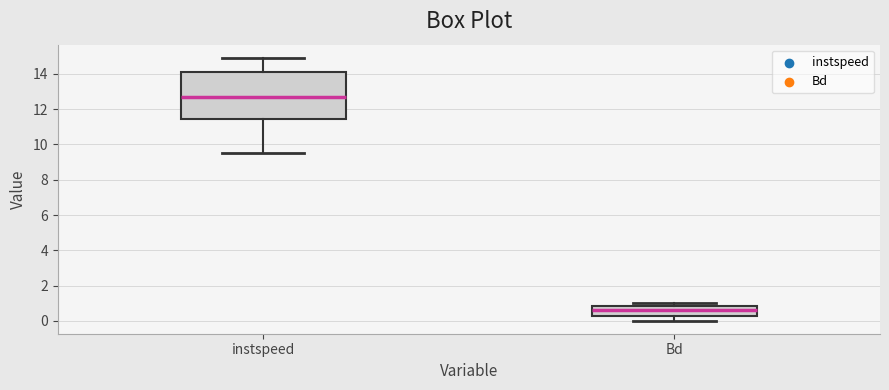

Reading left to right, read every box against the y-axis: the position of its median line, the range the box covers, and the ends of its whiskers. The values are not printed on the chart, so give them approximately, as read against the axis.

instspeed: median 12.6, box 11.4 to 14.2, whiskers 9.4 to 15.0
Bd: median 0.6, box 0.2 to 0.8, whiskers 0.0 to 1.0